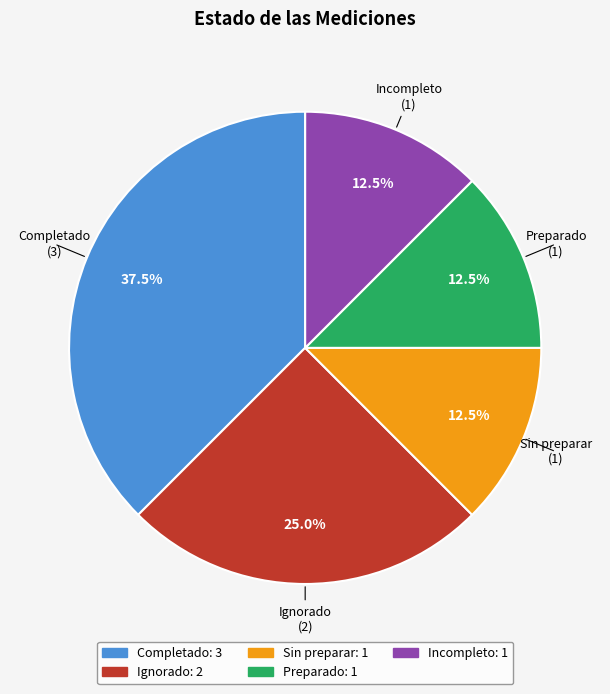

Which category has the biggest portion of the pie?

Completado